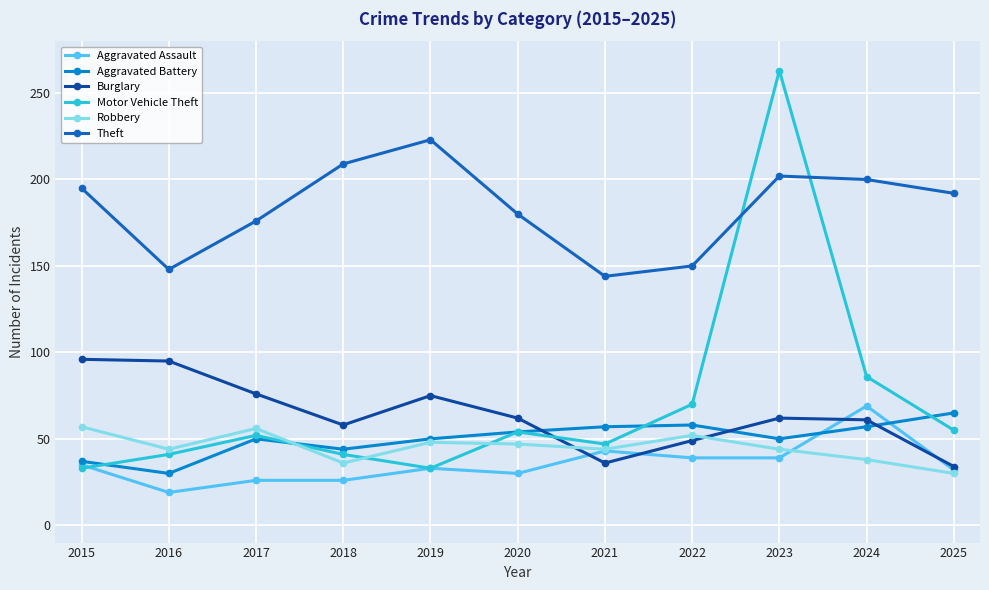

True or false: Motor Vehicle Theft has more than 1 interior local peaks.

True